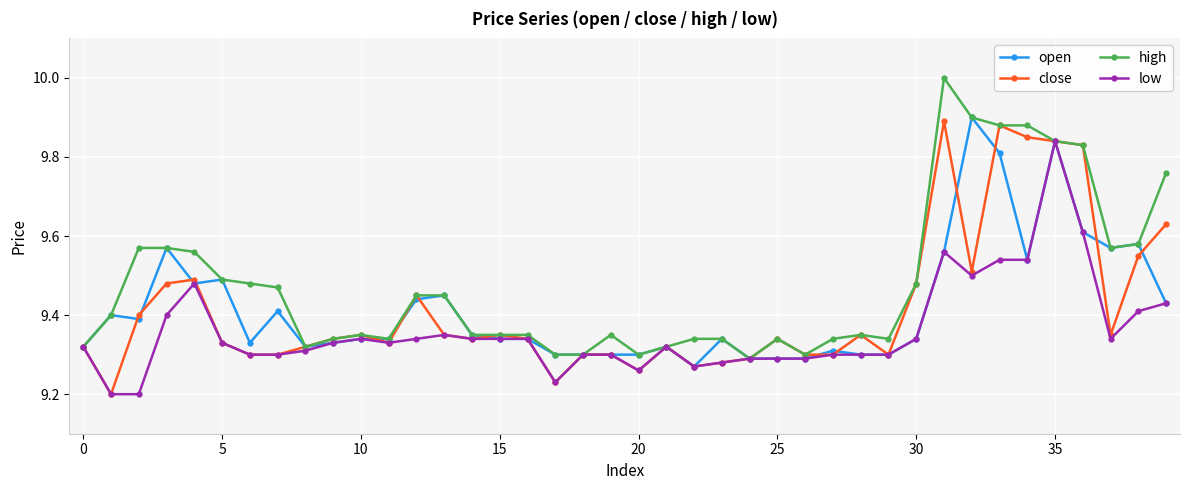

List the series in order of their peak value, lowest first.

low, close, open, high